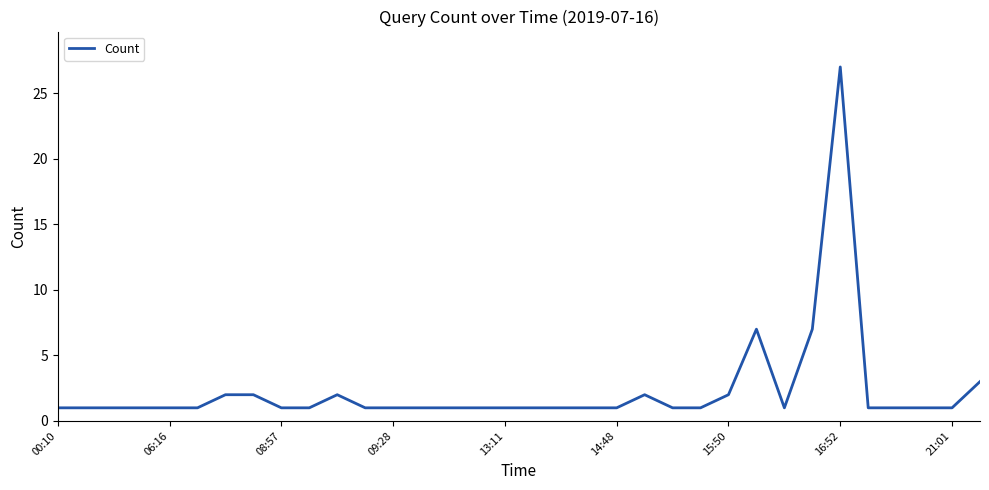

What is the maximum value shown in the chart?

27